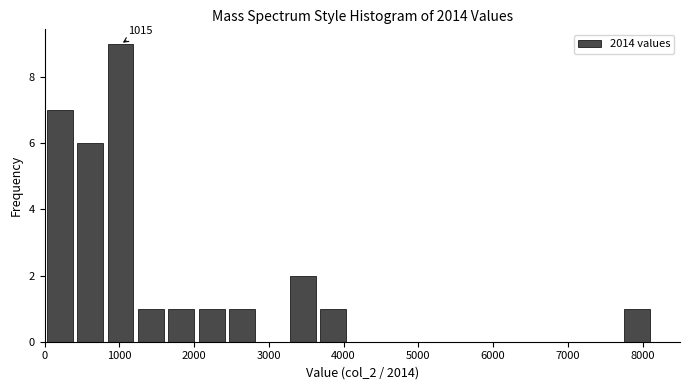

Over which range of the x-axis is the bar tallest?

800 to 1200